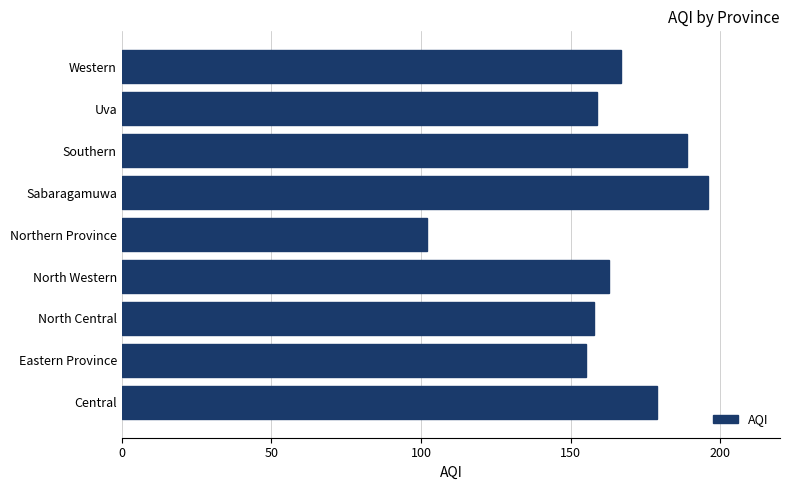

True or false: the data shows 159 at Uva.

True